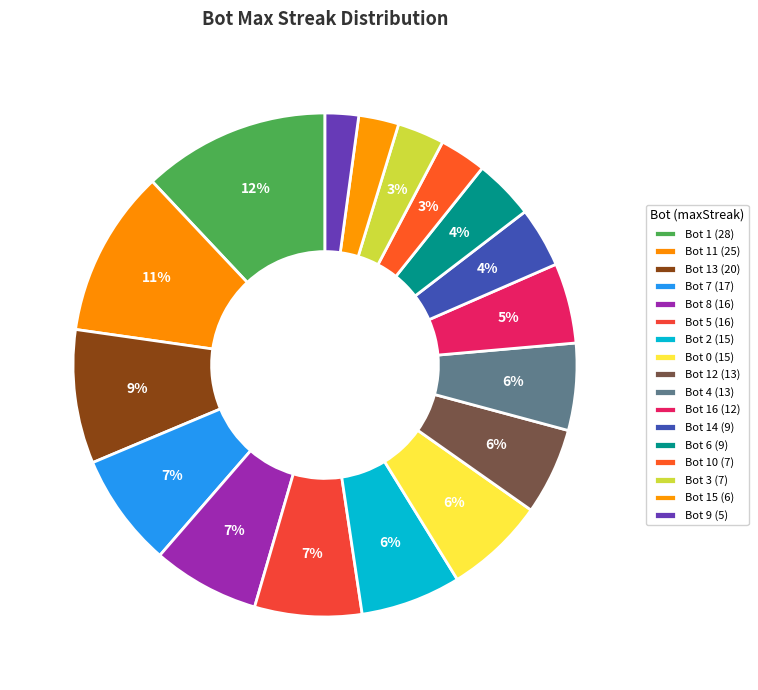

To the nearest percent, what is the difference between the largest and smallest slice percentages?

10%